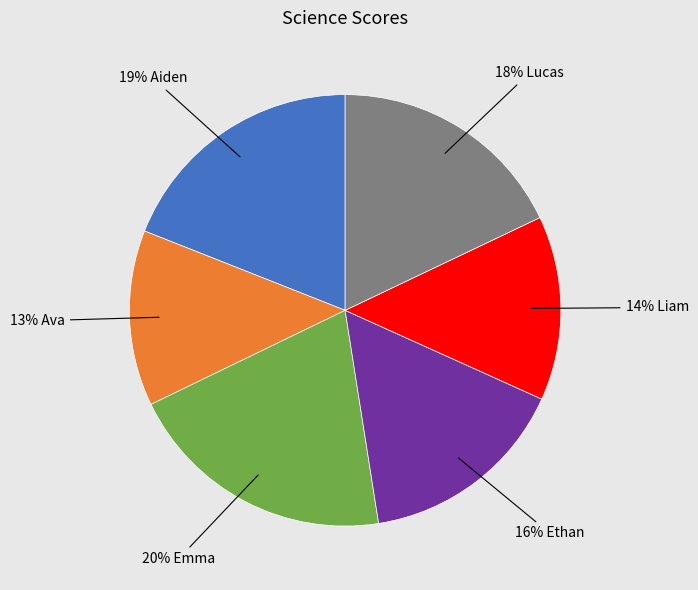

To the nearest percent, what is the average slice percentage?

17%